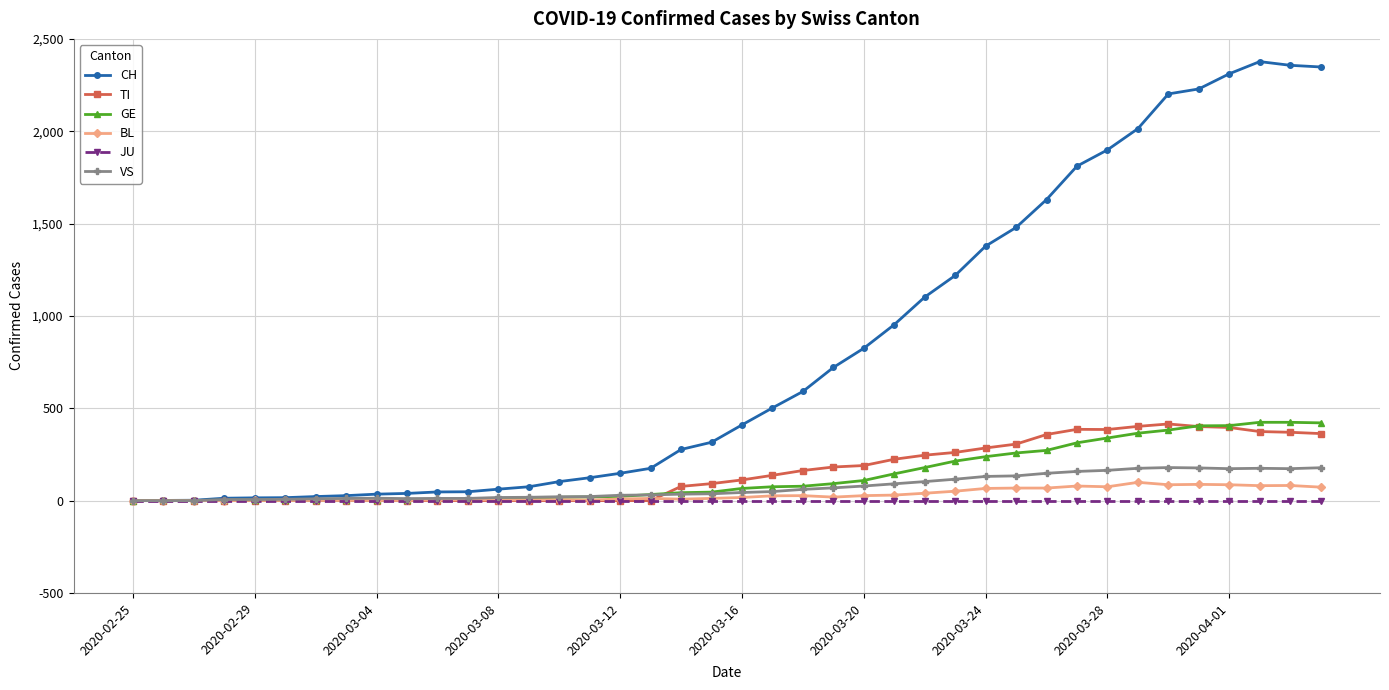

Is this an area chart (filled region under the line)?

No